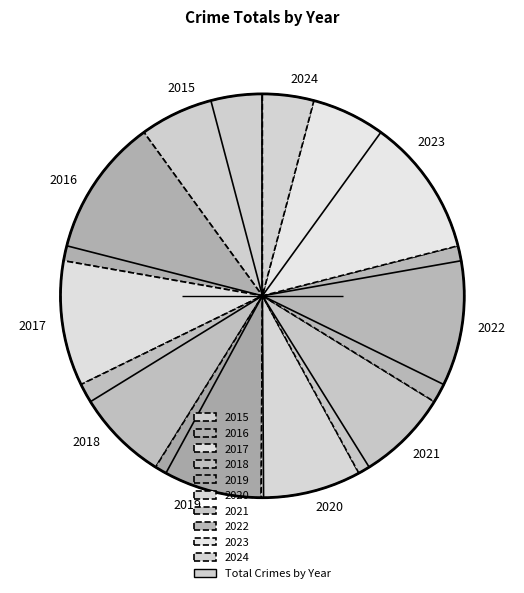

What is the largest slice in the pie chart?

2023